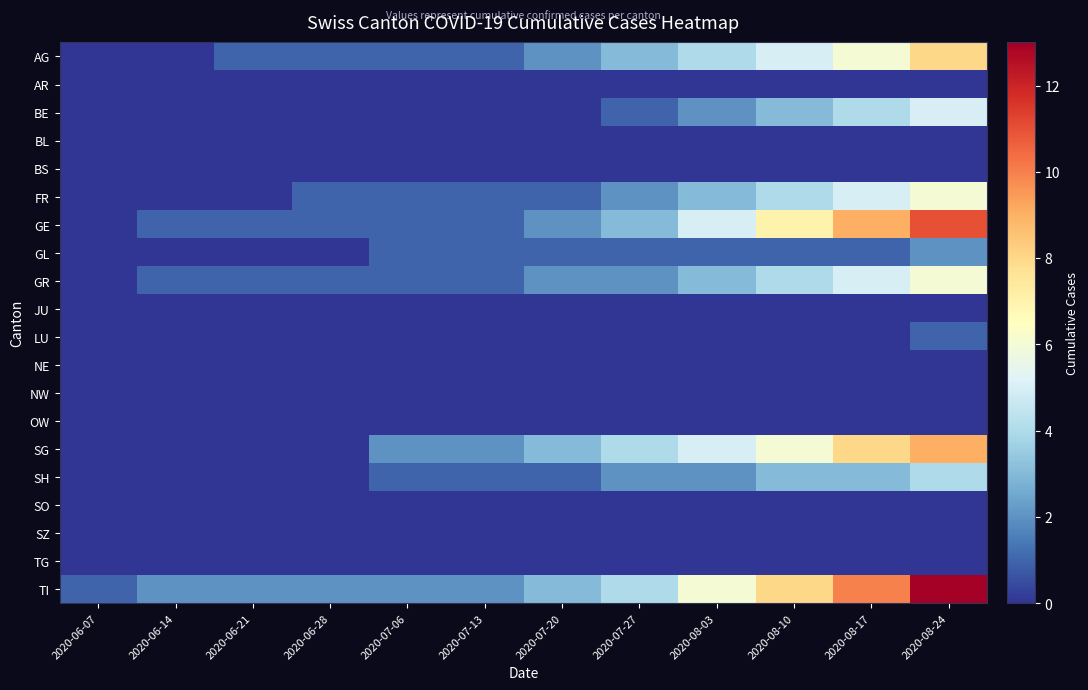

At how many categories does at least one series exceed 0?

12